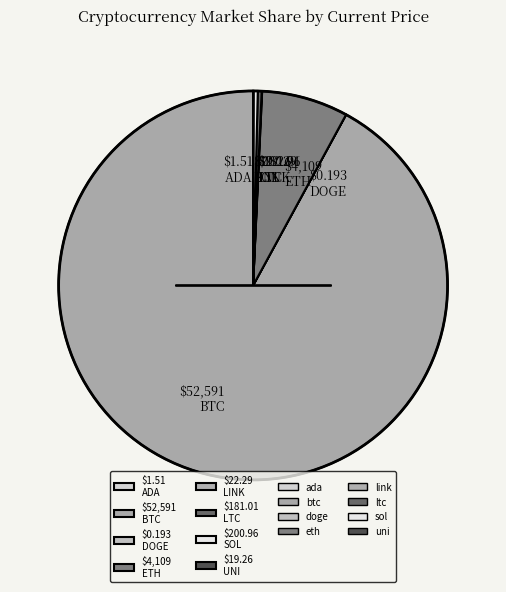

What is the majority slice?

$52,591 BTC